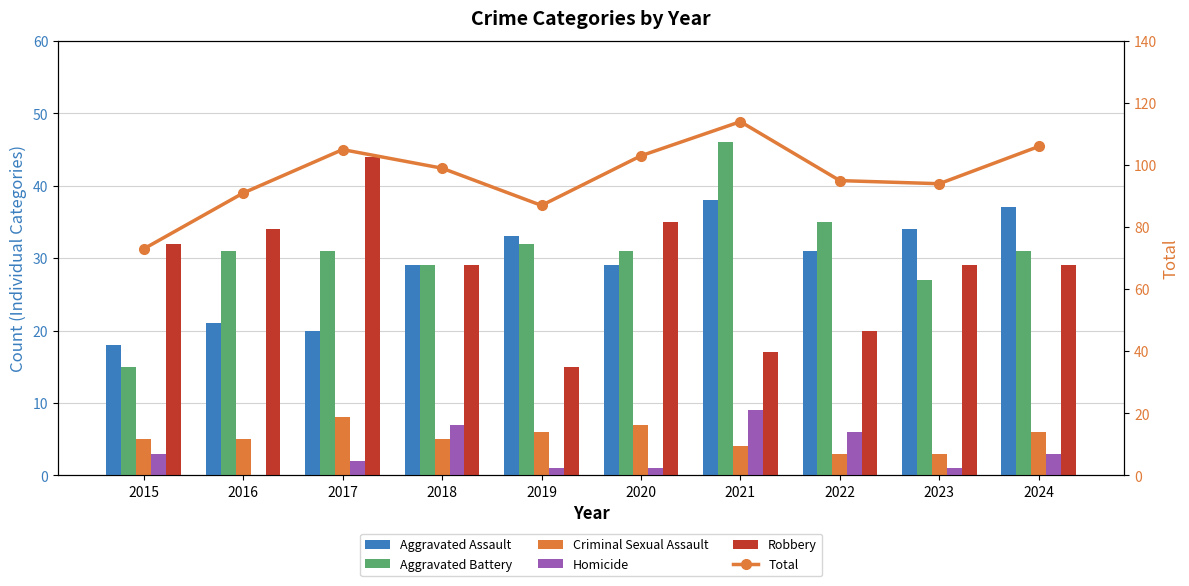

At 2019, list the series in order from largest to smallest.

Total, Aggravated Assault, Aggravated Battery, Robbery, Criminal Sexual Assault, Homicide